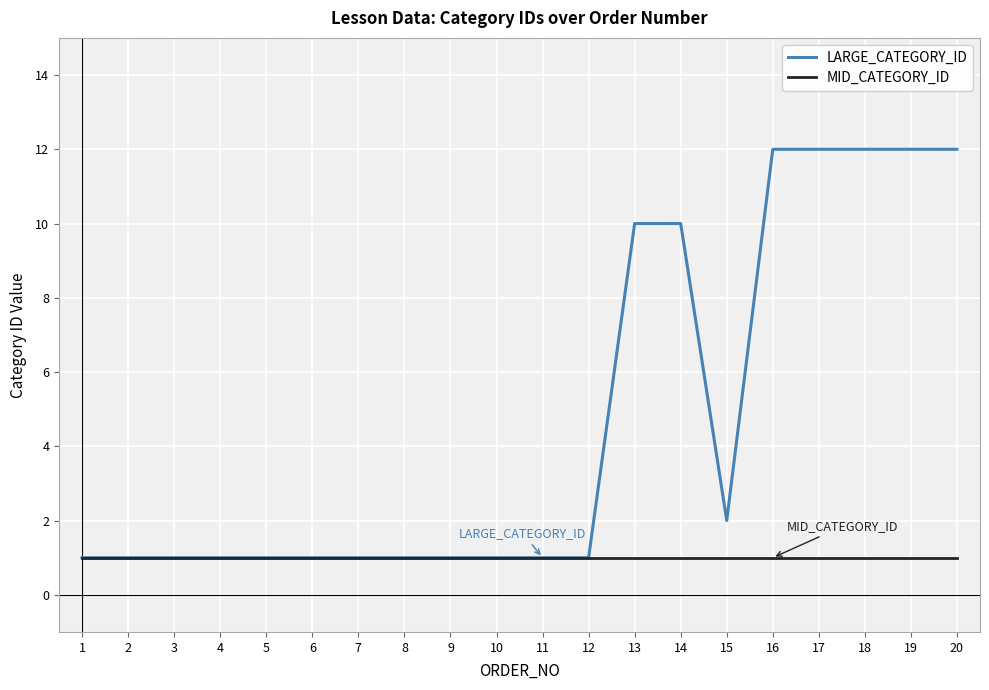

True or false: LARGE_CATEGORY_ID has a value of 12 at 18.

True